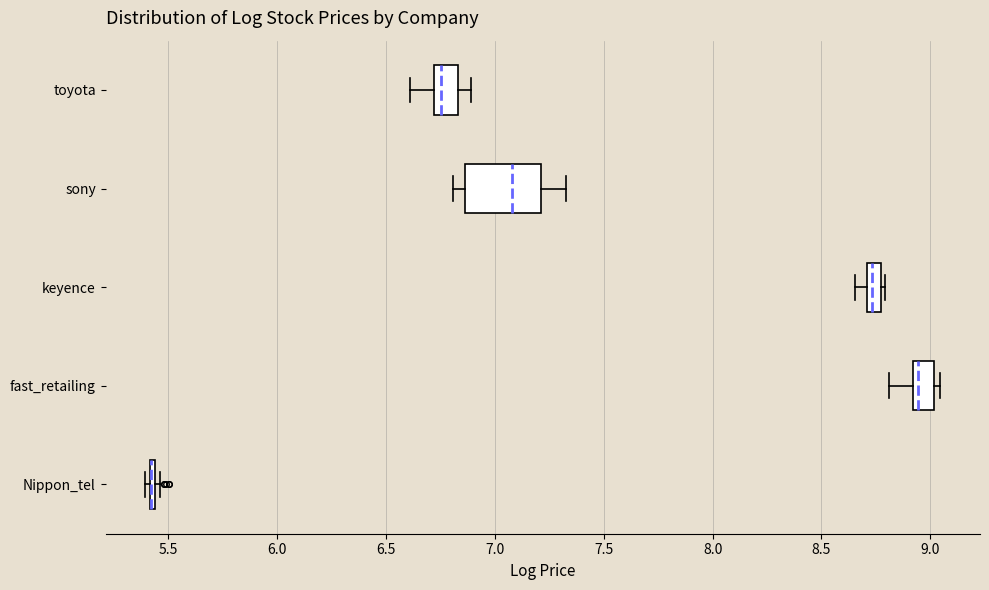

Comparing the boxes themselves (not the whiskers), which one is the widest?

sony